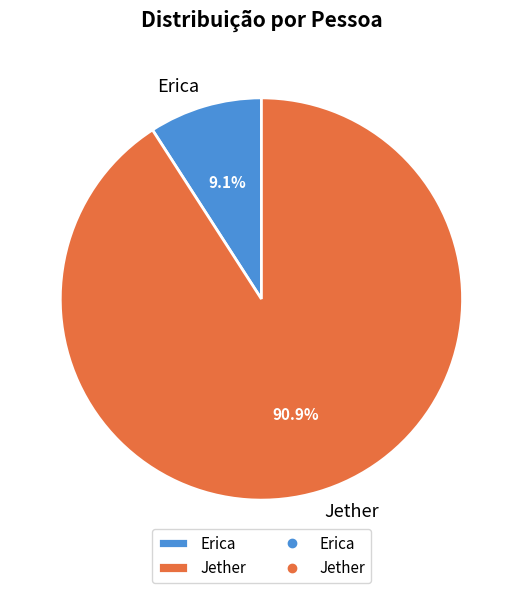

Between Jether and Erica, which is larger?

Jether